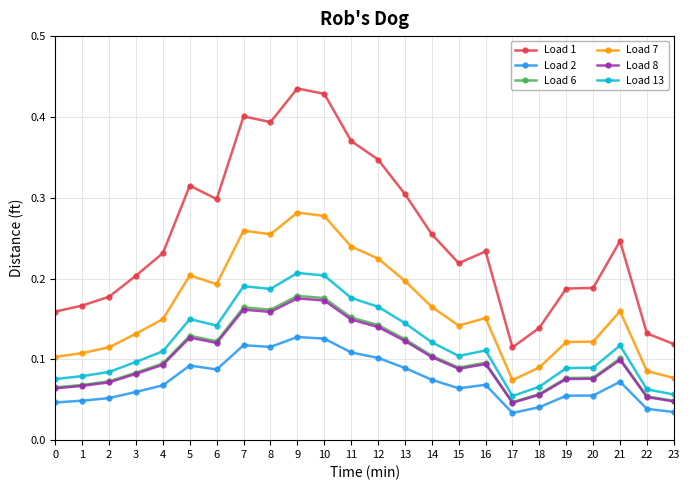

Count the Load 1 values in the range 0 to 1.

24